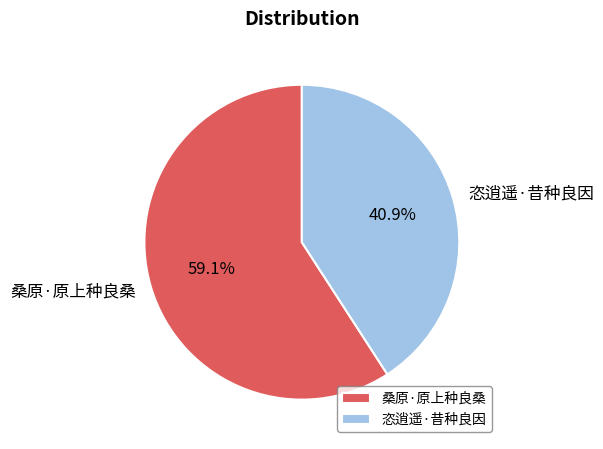

Count the number of slices in the pie.

2